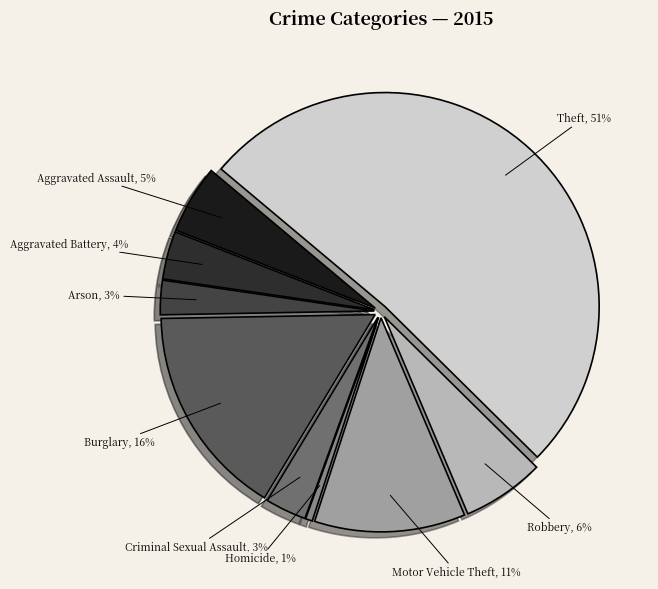

How many segments does this pie chart have?

9